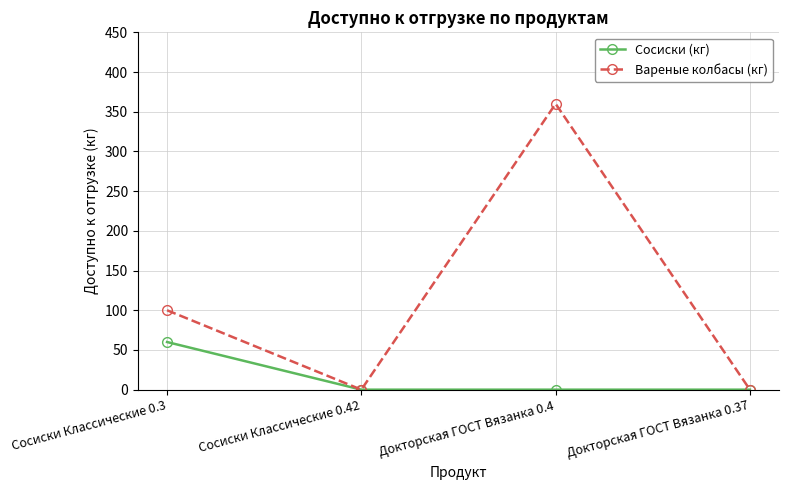

Which series has the largest range (max minus min)?

Вареные колбасы (кг)